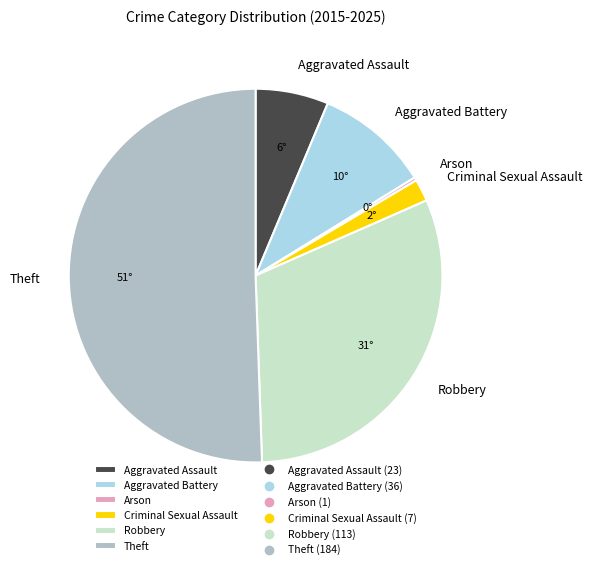

What is the largest slice in the pie chart?

Theft